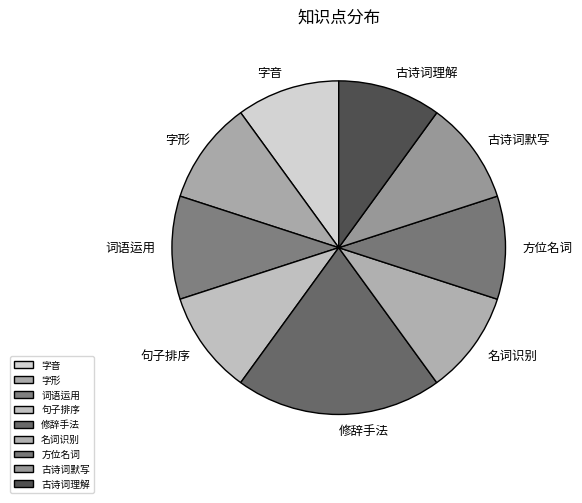

Is there a majority slice in this chart?

No